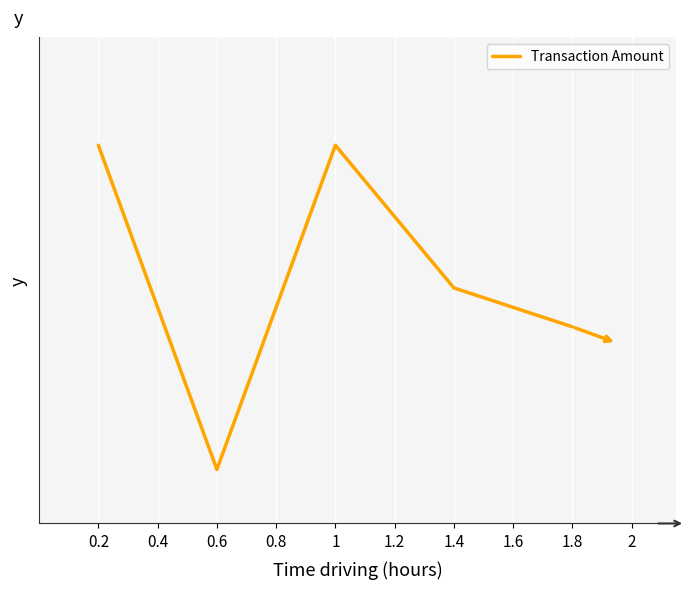

Does the chart have visible grid lines?

Yes